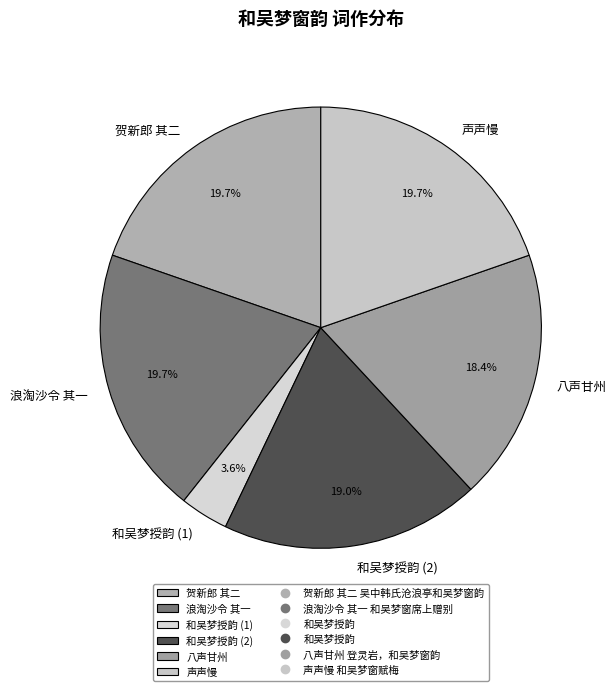

Does 和吴梦授韵 (1) represent more than half of the total?

No